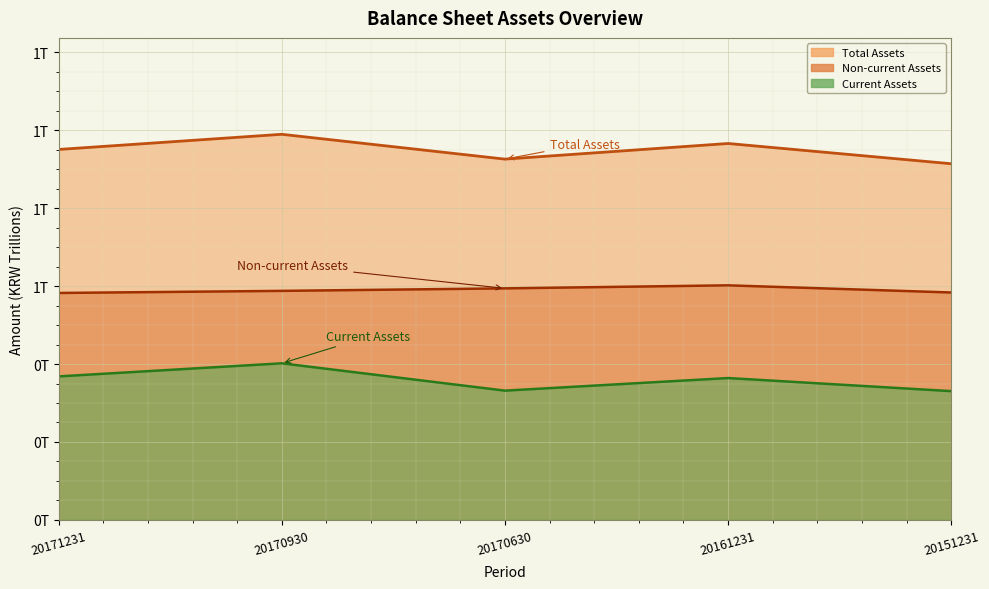

Which category has the lowest value across all series?

20151231